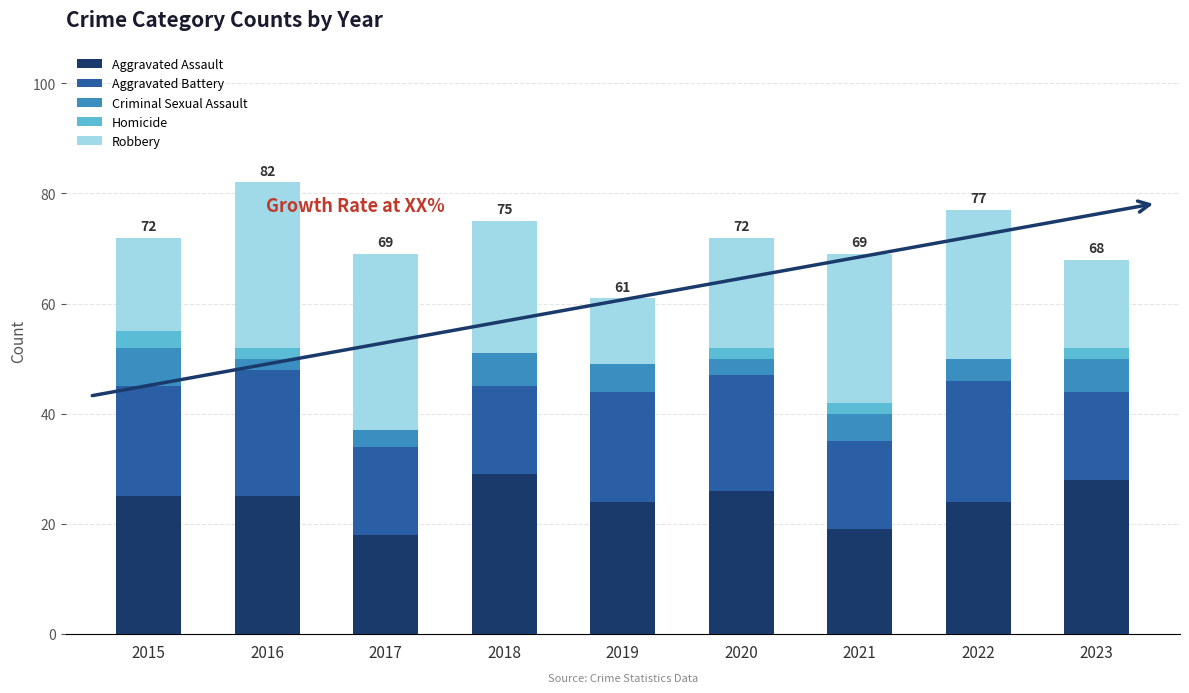

What is the total value across all series at 2017?

69